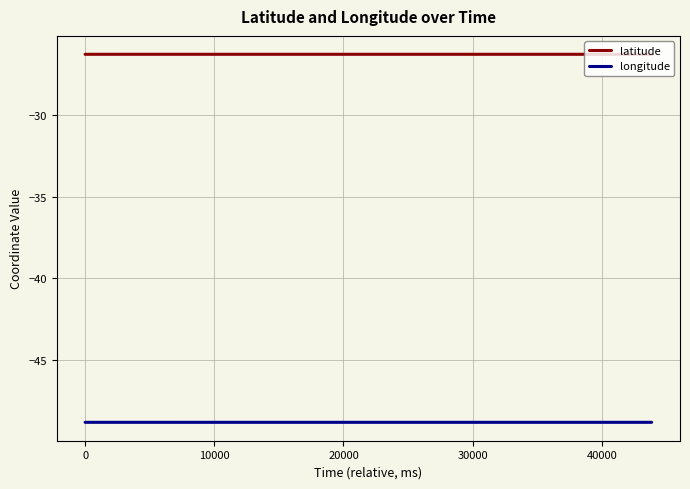

What is the maximum value for latitude?

-26.3